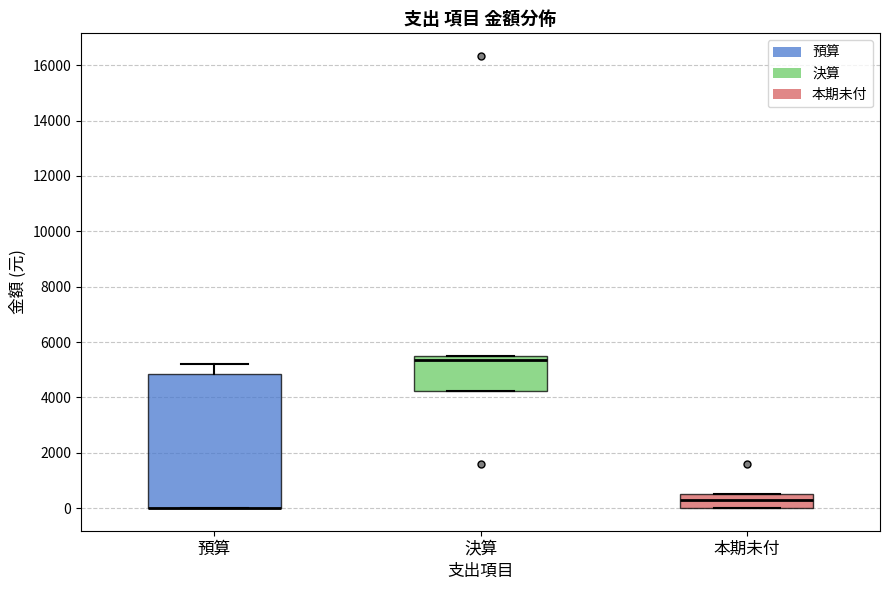

Reading left to right, read every box against the y-axis: the position of its median line, the range the box covers, and the ends of its whiskers. The values are not printed on the chart, so give them approximately, as read against the axis.

預算: median 0 (drawn on the box's lower edge), box 0 to 4800, whiskers 0 to 5200
決算: median 5400 (just below the box's upper edge), box 4200 to 5400, whiskers 4200 to 5400
本期未付: median 200, box 0 to 400, whiskers 0 to 400